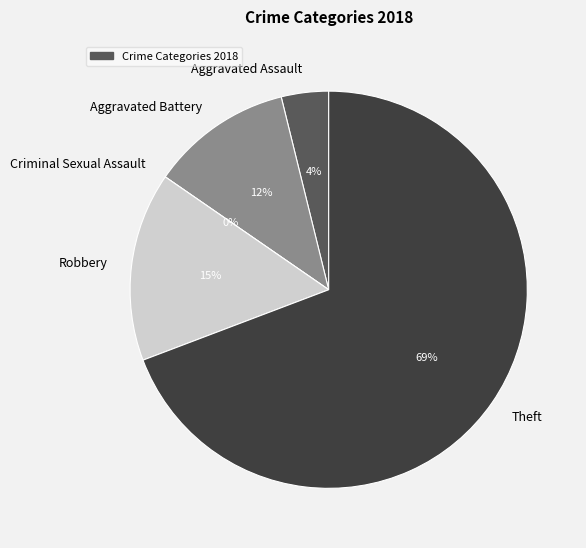

Which slice is the smallest?

Criminal Sexual Assault